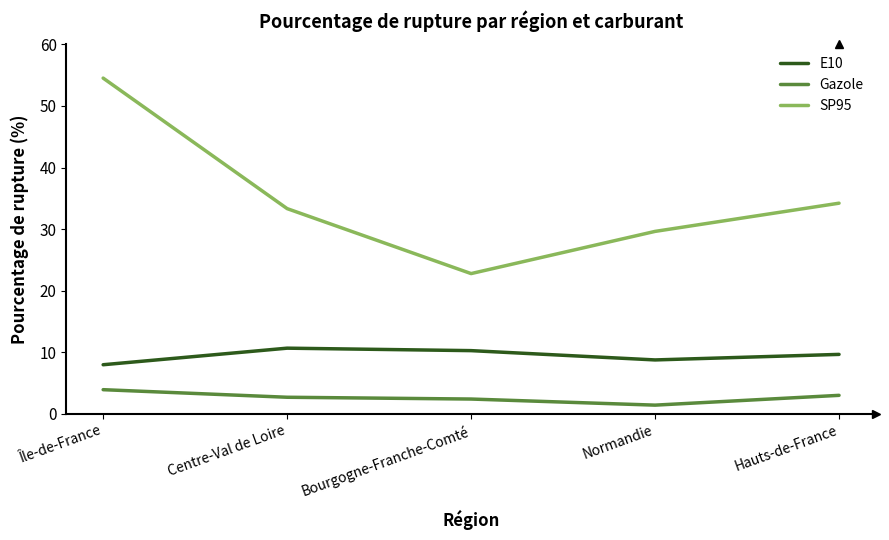

What value does the E10 series have at Centre-Val de Loire?

10.7